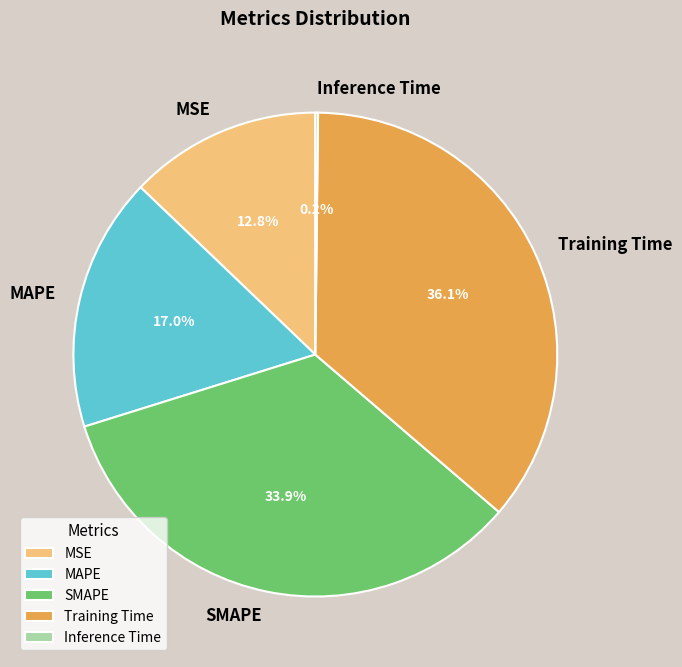

Approximately how many times larger is the value at MSE compared to SMAPE?

0.4